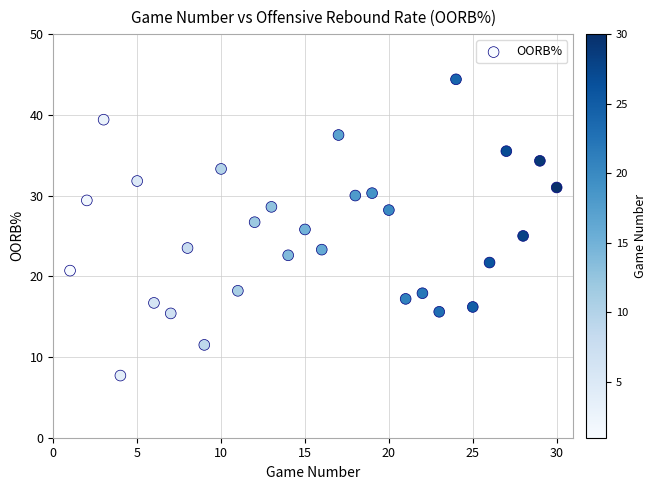

What is the range of Y values (max minus min)?

36.7